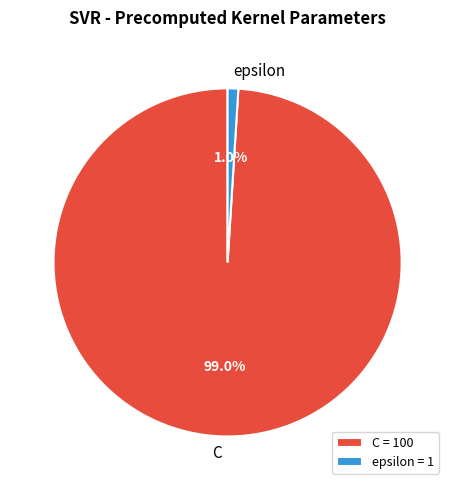

Which category has the smallest portion of the pie?

epsilon